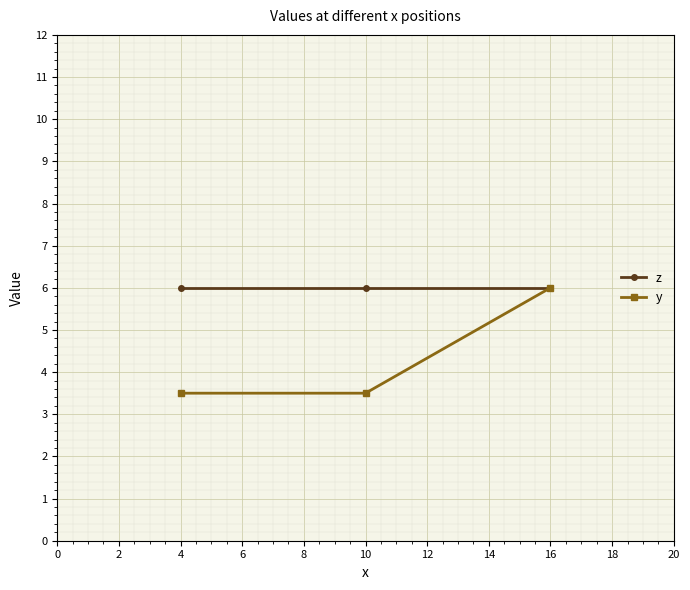

What is the minimum value shown in the chart?

3.5